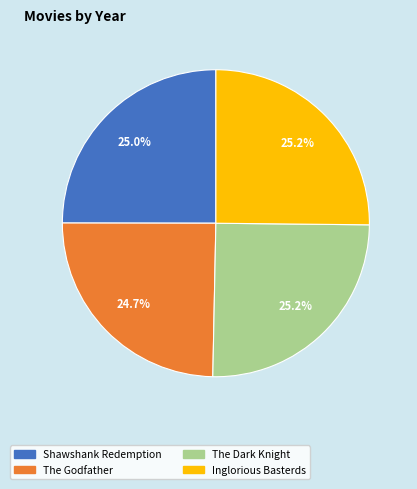

Approximately how many times larger is the value at The Godfather compared to The Dark Knight?

1.0